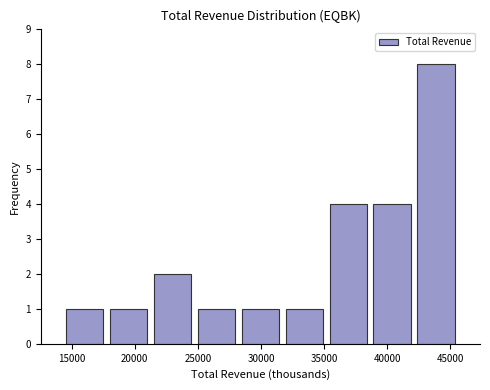

Reading left to right, transcribe this chart: for each bar, give the range it covers on the x-axis and its height. Neither the bar edges nor the heights are printed on the chart, so give them approximately, as read against the axes.

14500 to 18000: 1
18000 to 21500: 1
21500 to 24500: 2
24500 to 28000: 1
28000 to 31500: 1
31500 to 35000: 1
35000 to 38500: 4
38500 to 42000: 4
42000 to 45500: 8